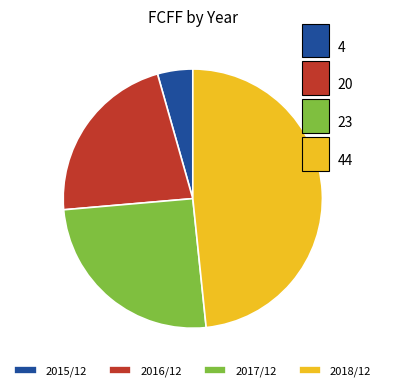

Combined, do 2018/12 and 2017/12 account for over 50%?

Yes